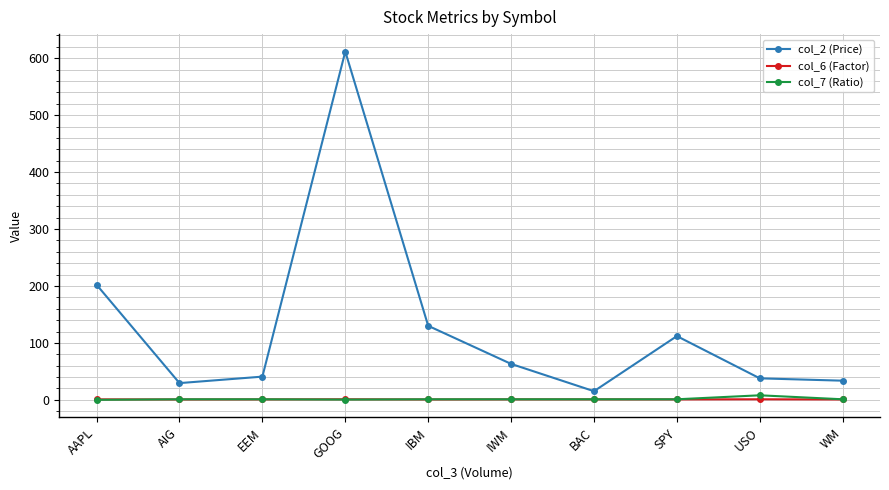

What is the difference between the col_7 (Ratio) values at AAPL and GOOG?

0.5